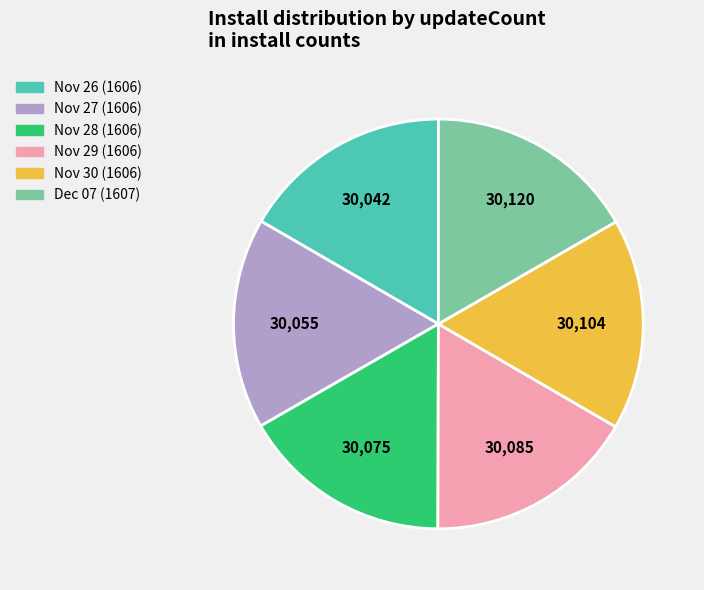

Is there a majority slice in this chart?

No